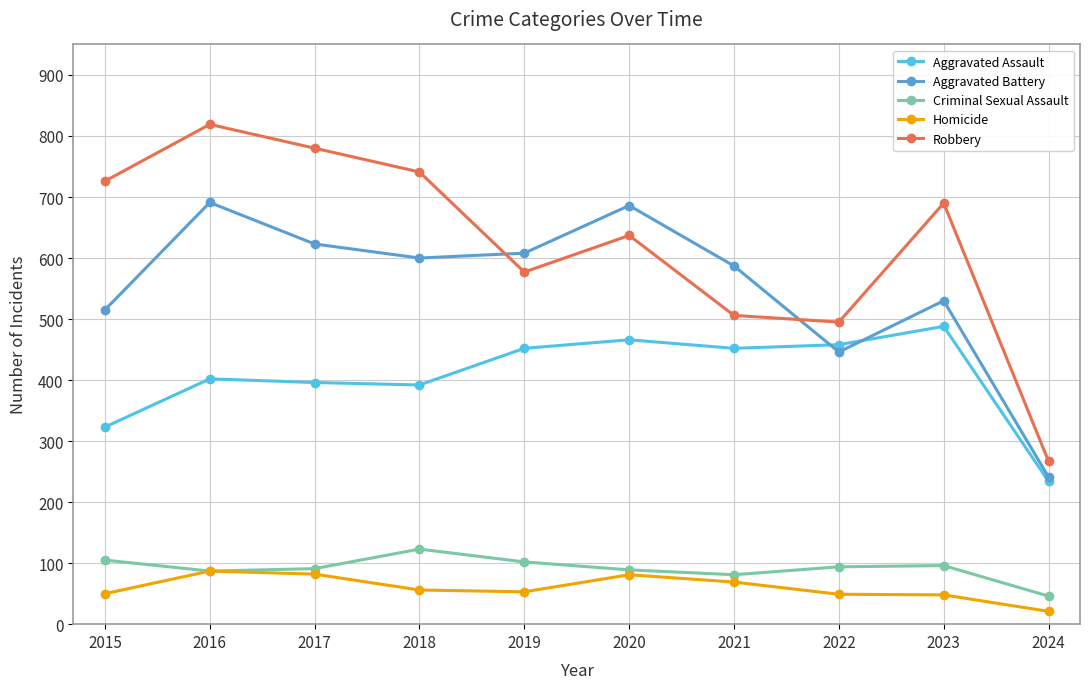

At 2023, list the series in order from smallest to largest.

Homicide, Criminal Sexual Assault, Aggravated Assault, Aggravated Battery, Robbery